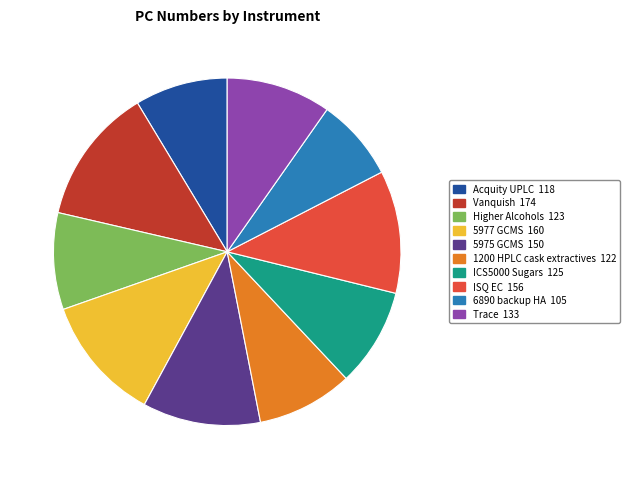

Combined, do 1200 HPLC cask extractives and 5975 GCMS account for over 50%?

No